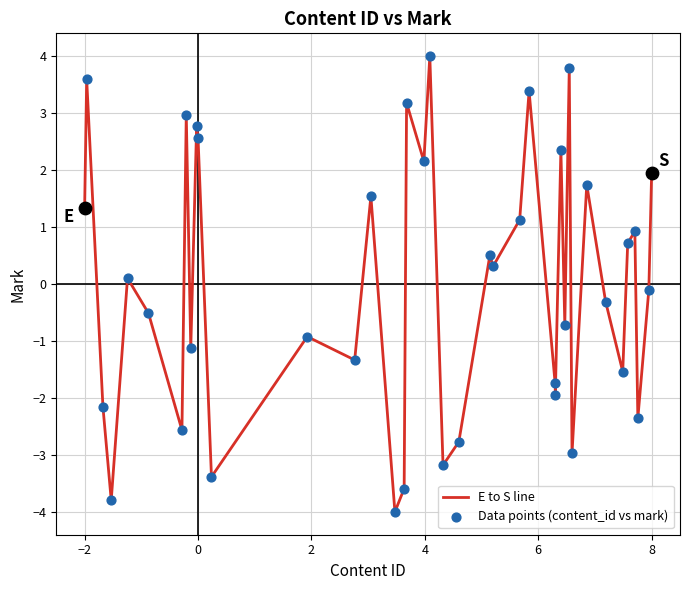

What is the minimum value shown in the chart?

-4.0